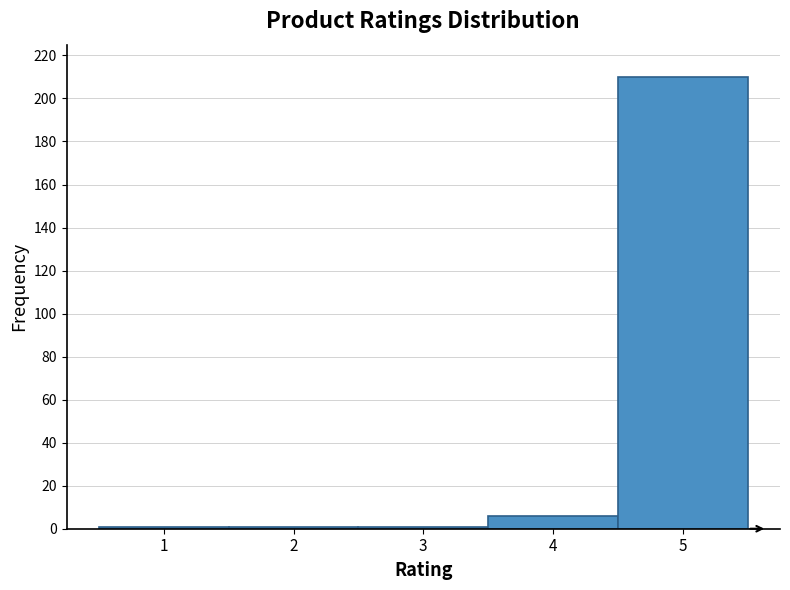

Which range on the x-axis has the tallest bar?

4.5 to 5.5